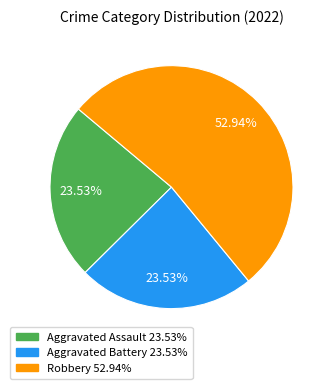

What is the ratio of the value at Aggravated Assault 23.53% to the value at Aggravated Battery 23.53%?

1.0